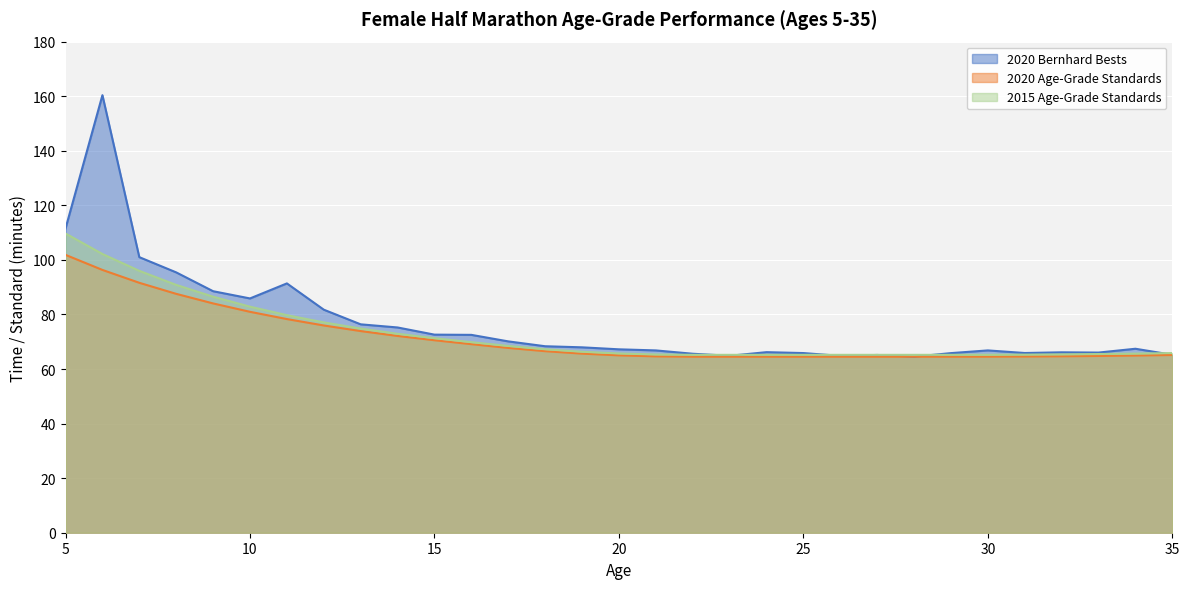

Reading left to right, extract all data points from this chart.

2020 Bernhard Bests: 111.5	160.4	101.0	95.4	88.5	85.9	91.4	81.8	76.4	75.2	72.6	72.5	70.1	68.3	68.0	67.2	66.8	65.6	64.8	66.2	65.8	64.8	65.2	64.5	65.8	66.8	65.9	66.1	66.0	67.4	65.2
2020 Age-Grade Standards: 101.8	96.3	91.6	87.5	84.0	81.0	78.3	76.0	73.9	72.1	70.5	69.1	67.7	66.5	65.6	65.0	64.6	64.5	64.5	64.5	64.5	64.5	64.5	64.5	64.5	64.5	64.6	64.7	64.8	65.0	65.1
2015 Age-Grade Standards: 109.7	102.2	96.0	90.8	86.5	82.8	79.7	77.1	74.8	72.9	71.3	69.8	68.5	67.2	66.3	65.7	65.3	65.2	65.2	65.2	65.2	65.2	65.2	65.2	65.2	65.2	65.3	65.4	65.5	65.7	65.8